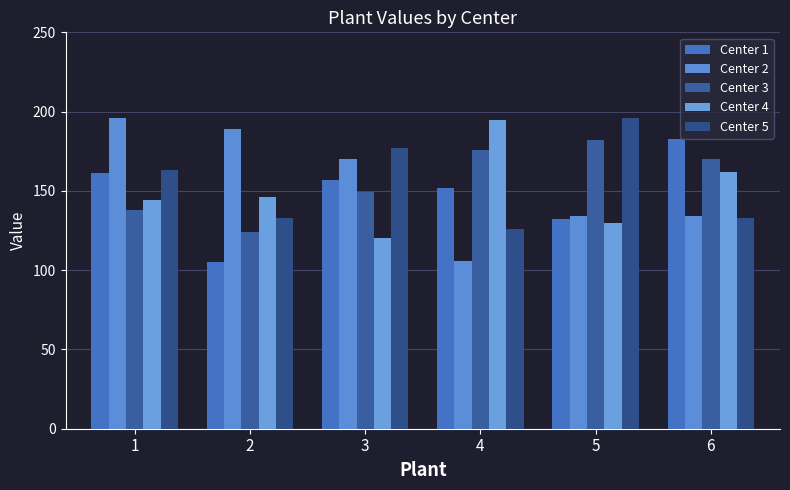

List the labels in order of Center 4 value, largest first.

4, 6, 2, 1, 5, 3